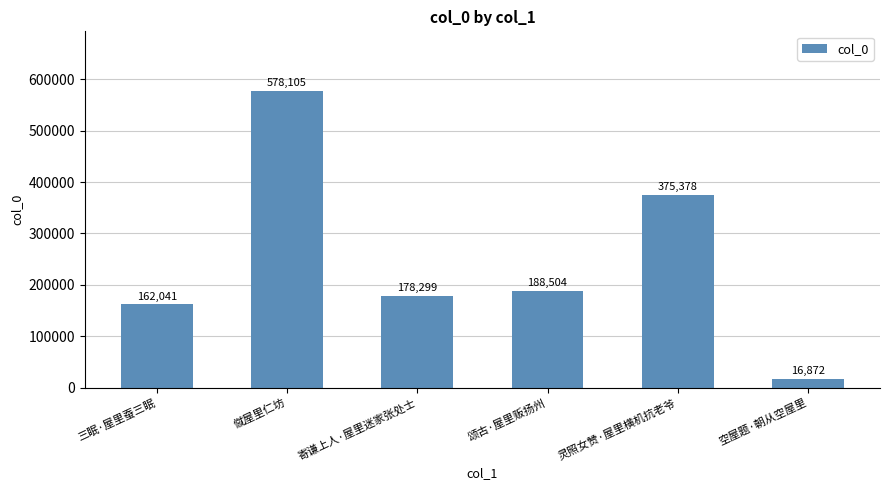

The value at 灵照女赞·屋里横机抗老爷 is 375378. True or false?

True